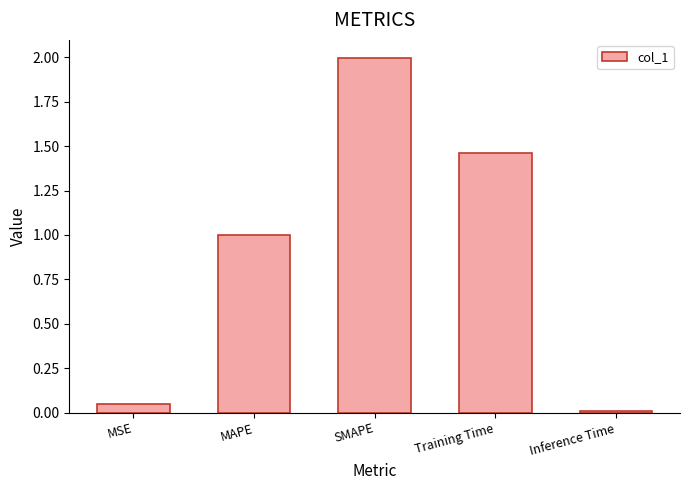

Are the bars grouped side by side (vs. stacked)?

No